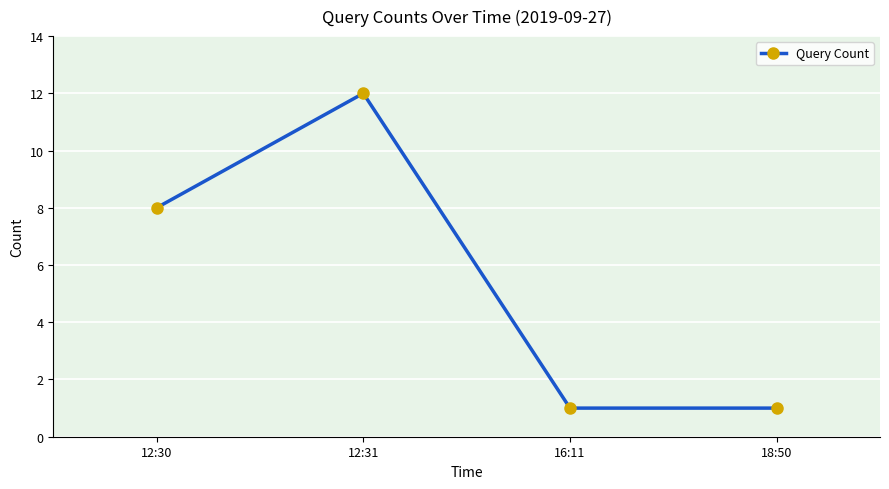

Reading left to right, what are all the values shown in this chart?

12:30=8	12:31=12	16:11=1	18:50=1